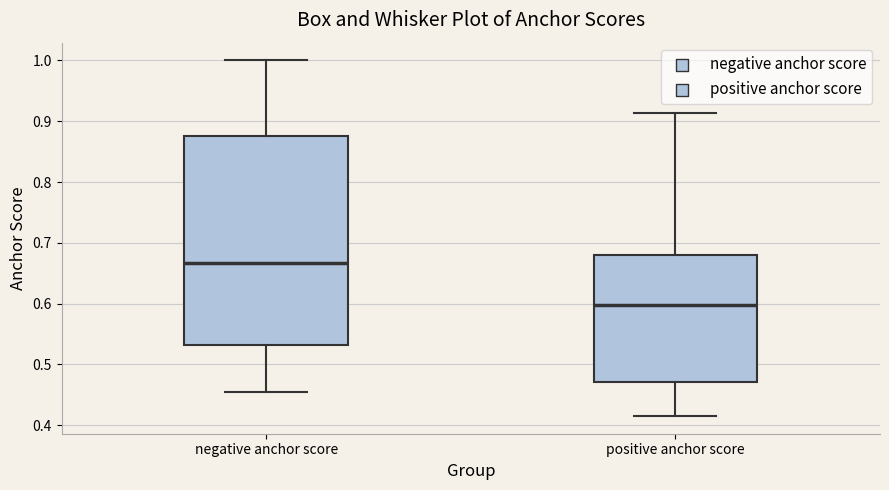

Reading left to right, transcribe this box plot: for each box, give where its median line is, the range the box spans, and where its two whiskers end, as read against the y-axis. The values are not printed on the chart, so give them approximately, as read against the axis.

negative anchor score: median 0.67, box 0.53 to 0.88, whiskers 0.45 to 1.00
positive anchor score: median 0.60, box 0.47 to 0.68, whiskers 0.42 to 0.91